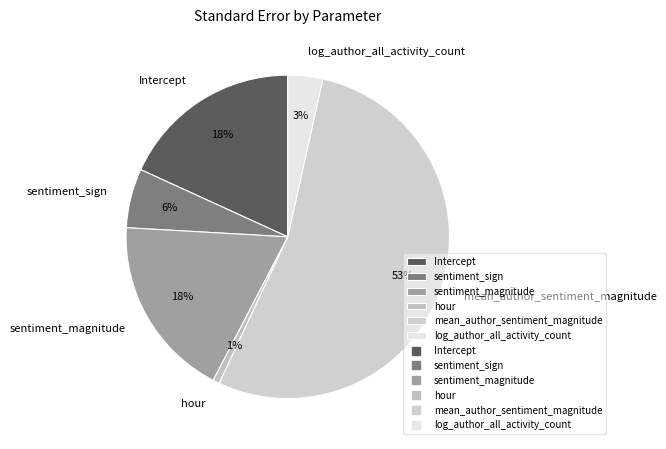

The sentiment_sign slice represents 6% of the pie. True or false?

True